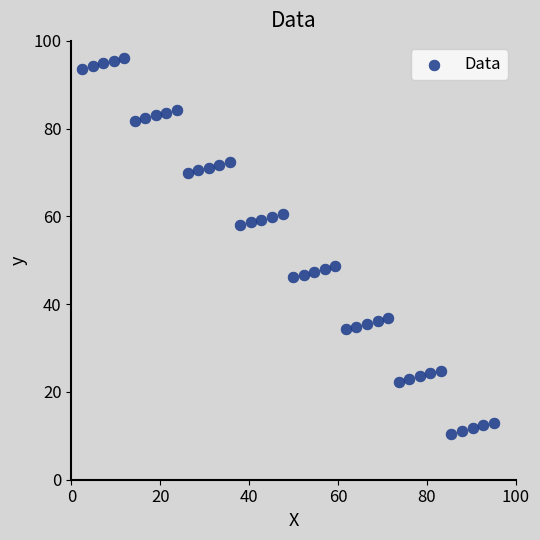

What is the range of Y values (max minus min)?

85.6